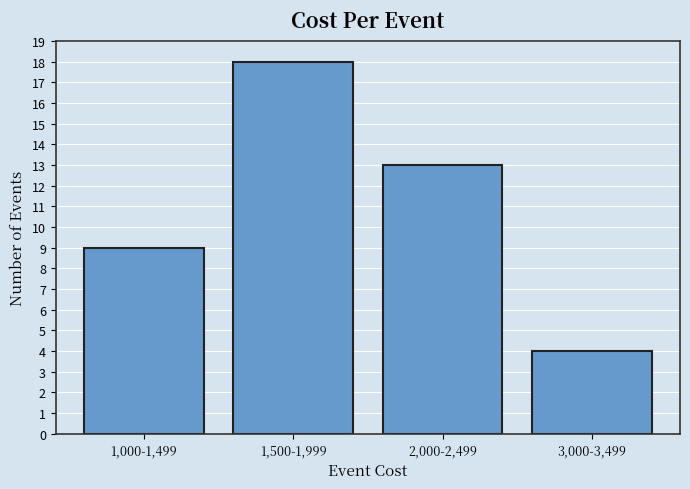

Reading left to right, list all the values displayed in this chart.

1,000-1,499=9	1,500-1,999=18	2,000-2,499=13	3,000-3,499=4